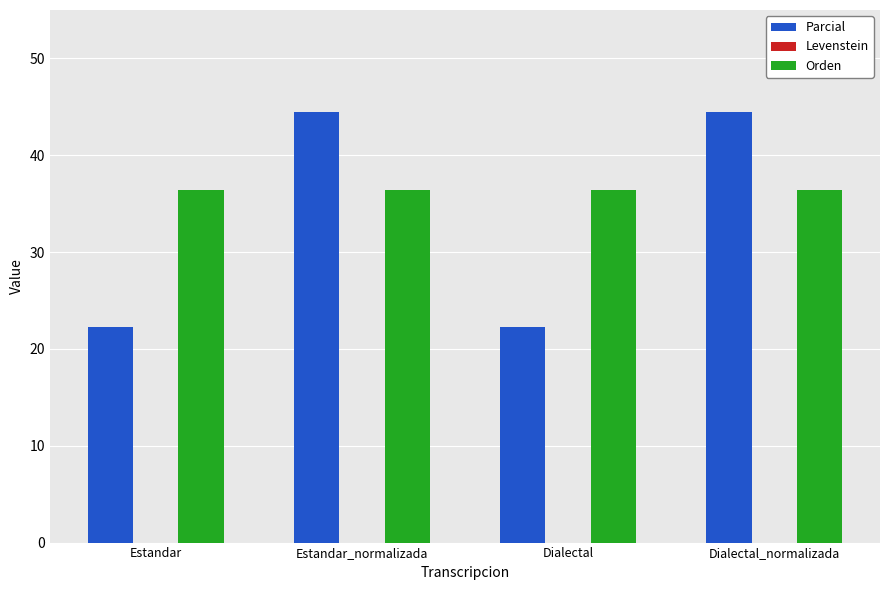

Which series changed the most between Estandar and Estandar_normalizada?

Parcial